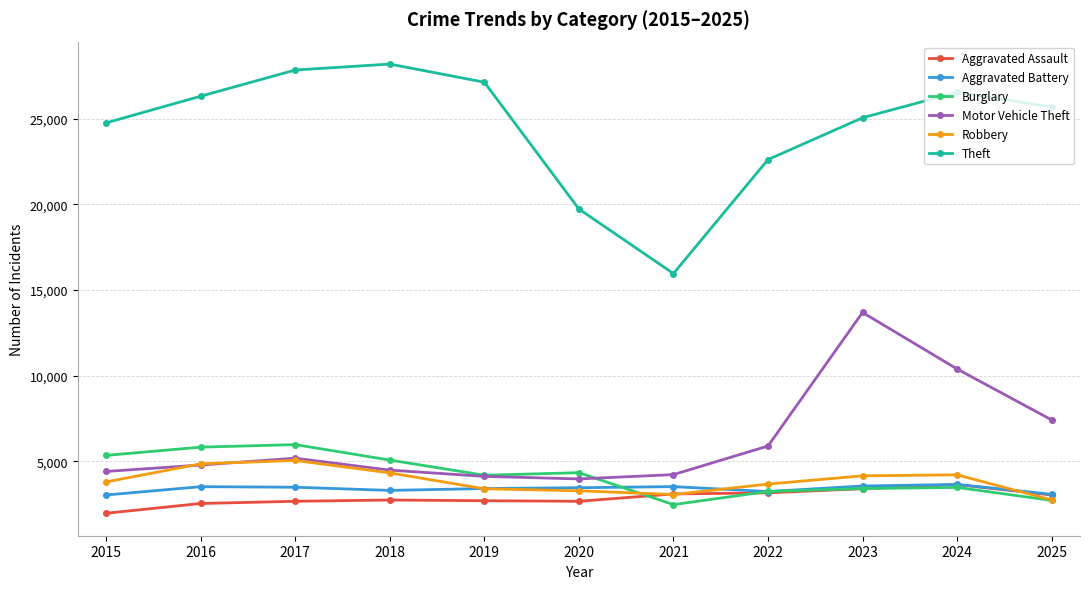

How many interior local peaks does the Motor Vehicle Theft series have?

2